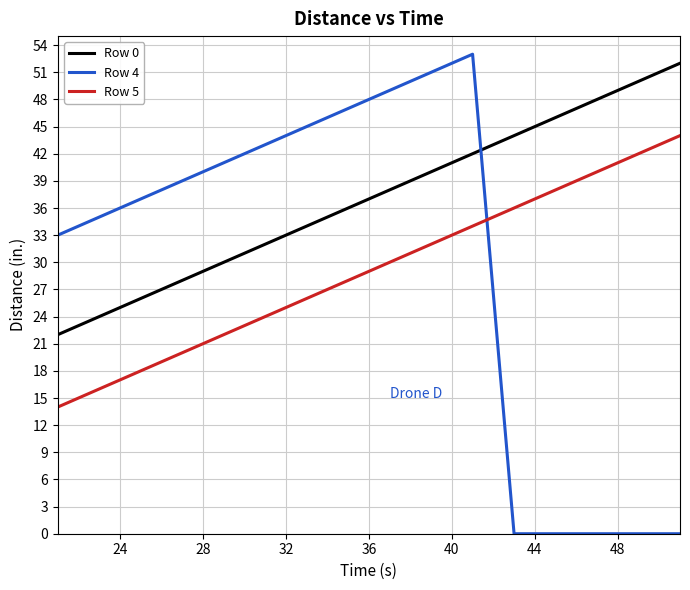

True or false: Row 0 and Row 4 cross at least once.

True